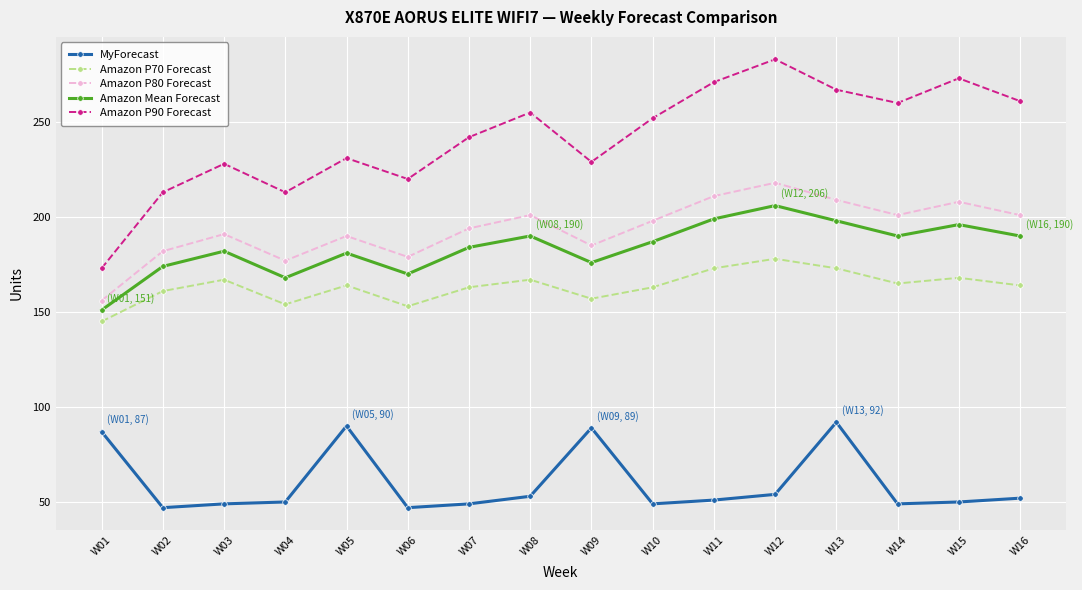

How many lines are shown in the chart?

5